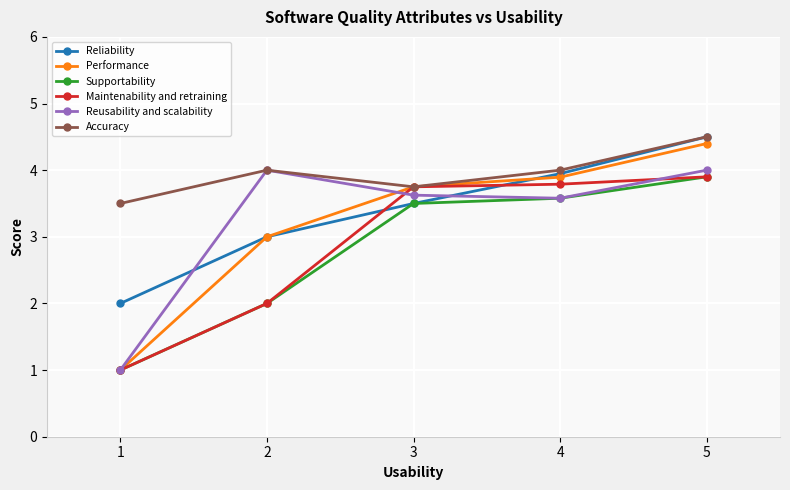

True or false: Performance has a value of 4.4 at 5.

True